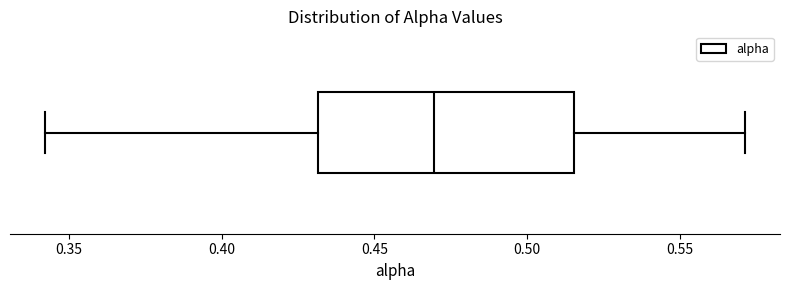

Transcribe this box plot: give where the median line is, the range the box spans, and where the two whiskers end, as read against the x-axis. The values are not printed on the chart, so give them approximately, as read against the axis.

median 0.470, box 0.430 to 0.515, whiskers 0.340 to 0.570